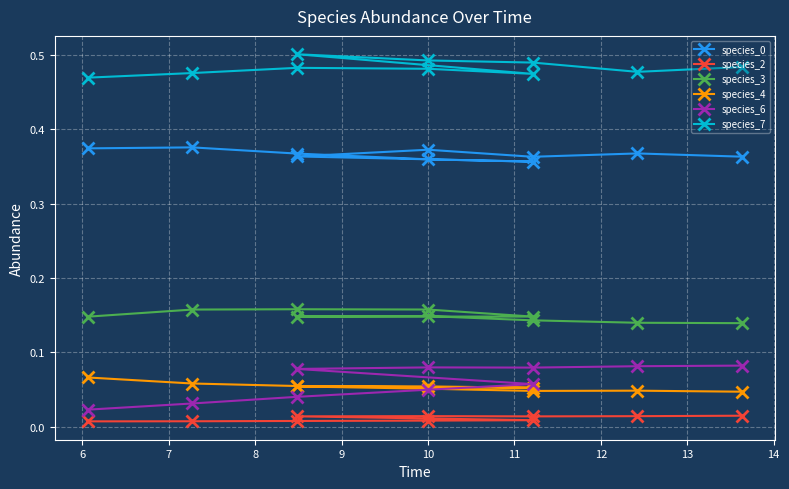

Rank the series by their maximum value, from highest to lowest.

species_7, species_0, species_3, species_6, species_4, species_2